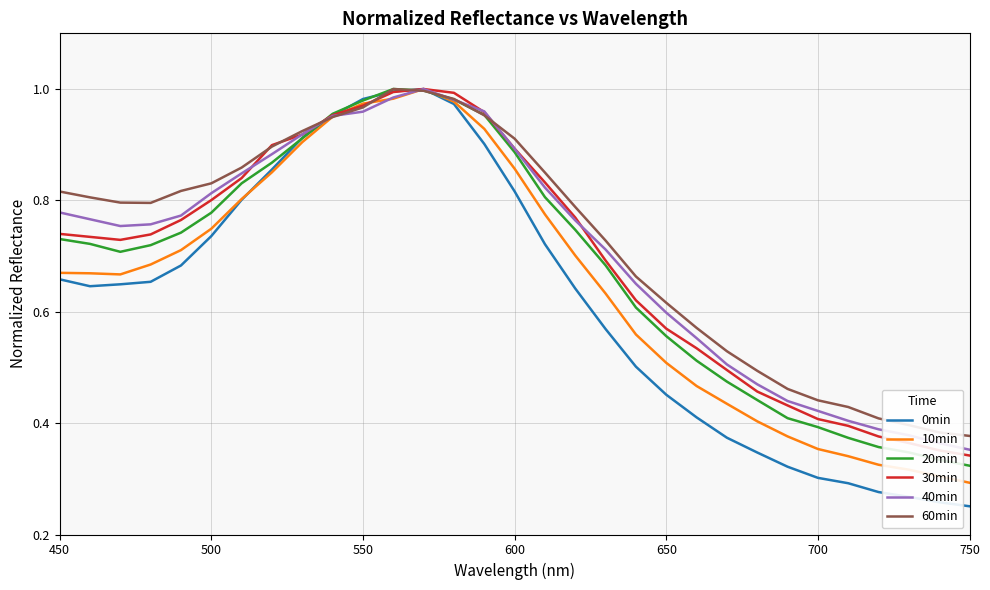

How many times do 20min and 60min cross each other?

4